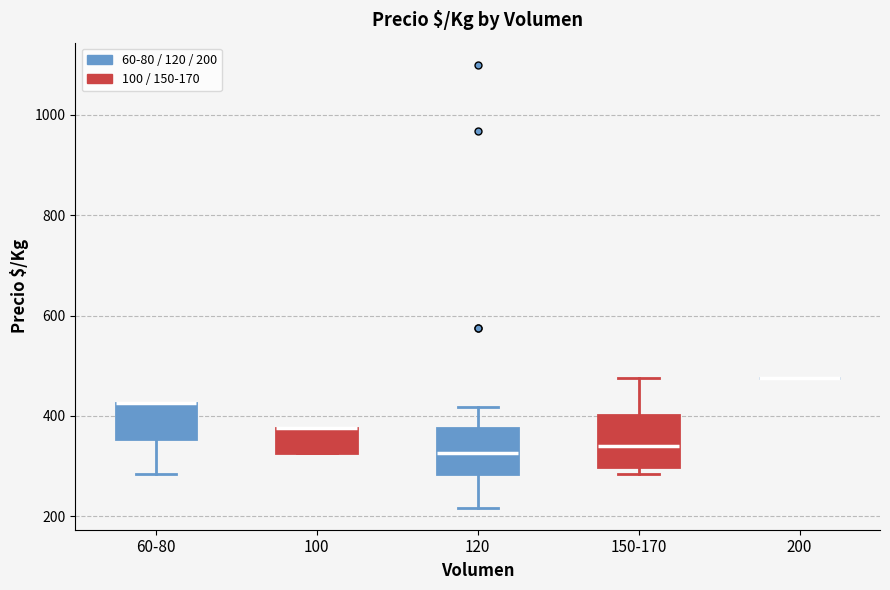

Where is the upper edge of the box for 100 on the y-axis? The values are not printed on the chart, so give them approximately, as read against the axis.

380